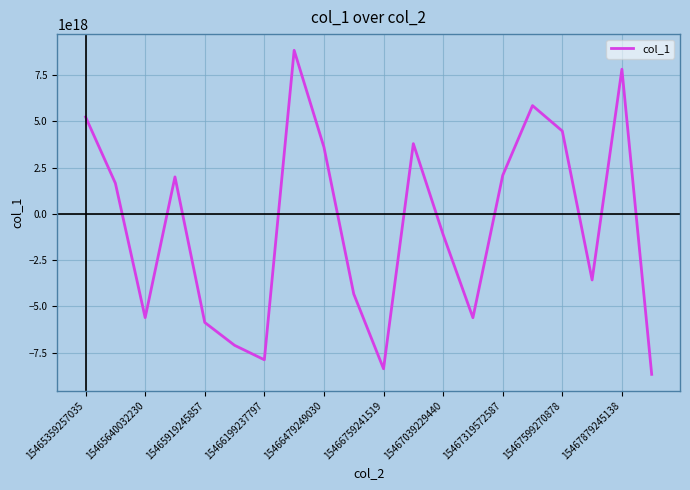

What is the value of the 14th point from the left?

-5612849215356533760